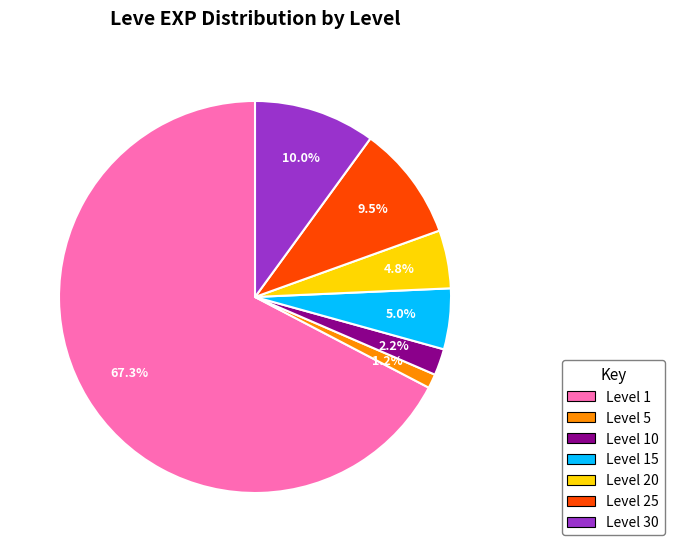

How many slices are in this pie chart?

7